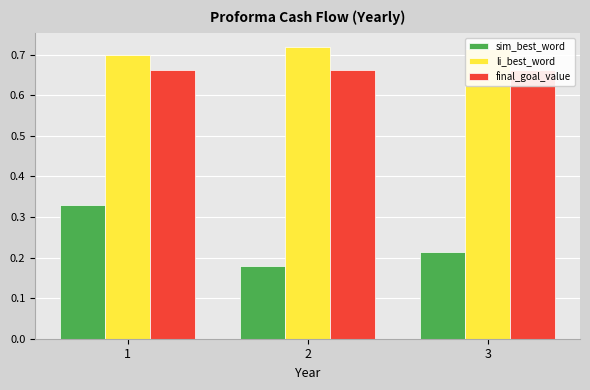

What is the value of the final_goal_value bar at the 3rd from the left?

0.7